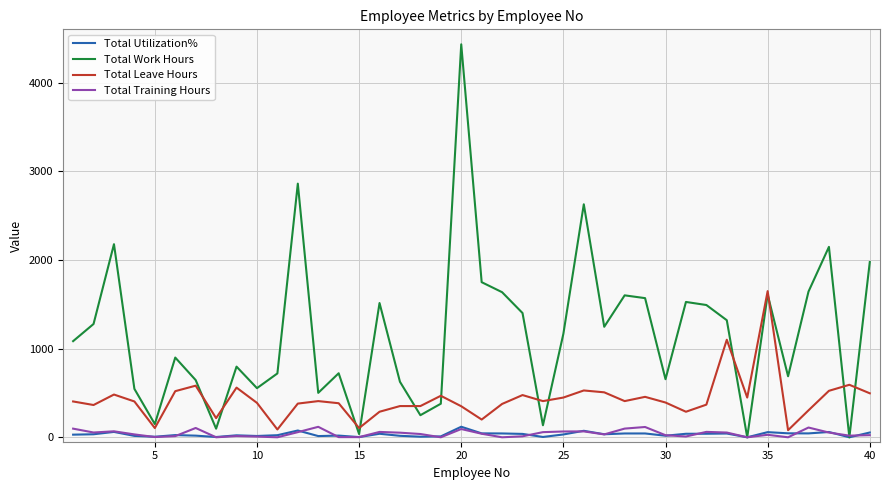

What is the maximum value shown in the chart?

4431.0